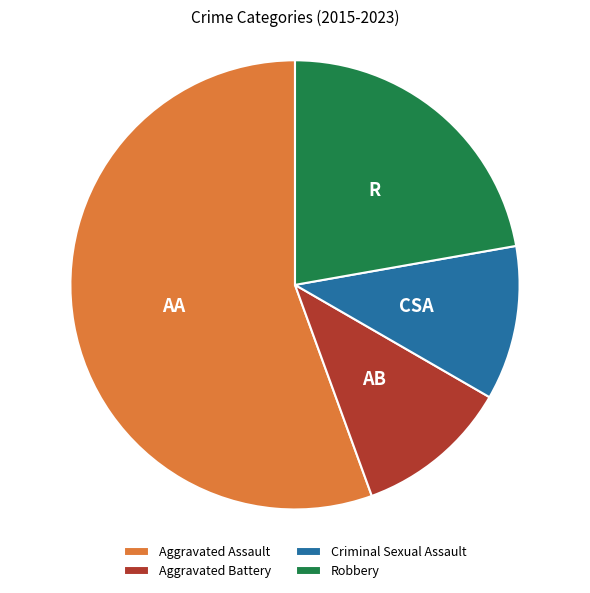

How many segments does this pie chart have?

4